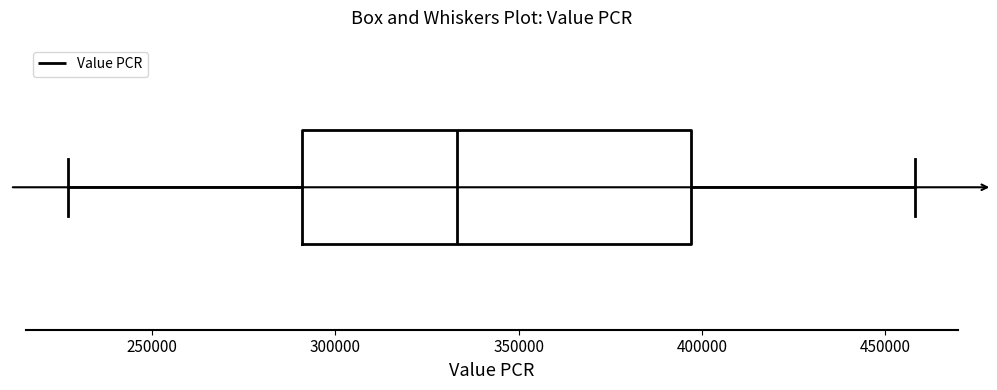

Transcribe this box plot: give where the median line is, the range the box spans, and where the two whiskers end, as read against the x-axis. The values are not printed on the chart, so give them approximately, as read against the axis.

median 335000, box 290000 to 395000, whiskers 225000 to 460000